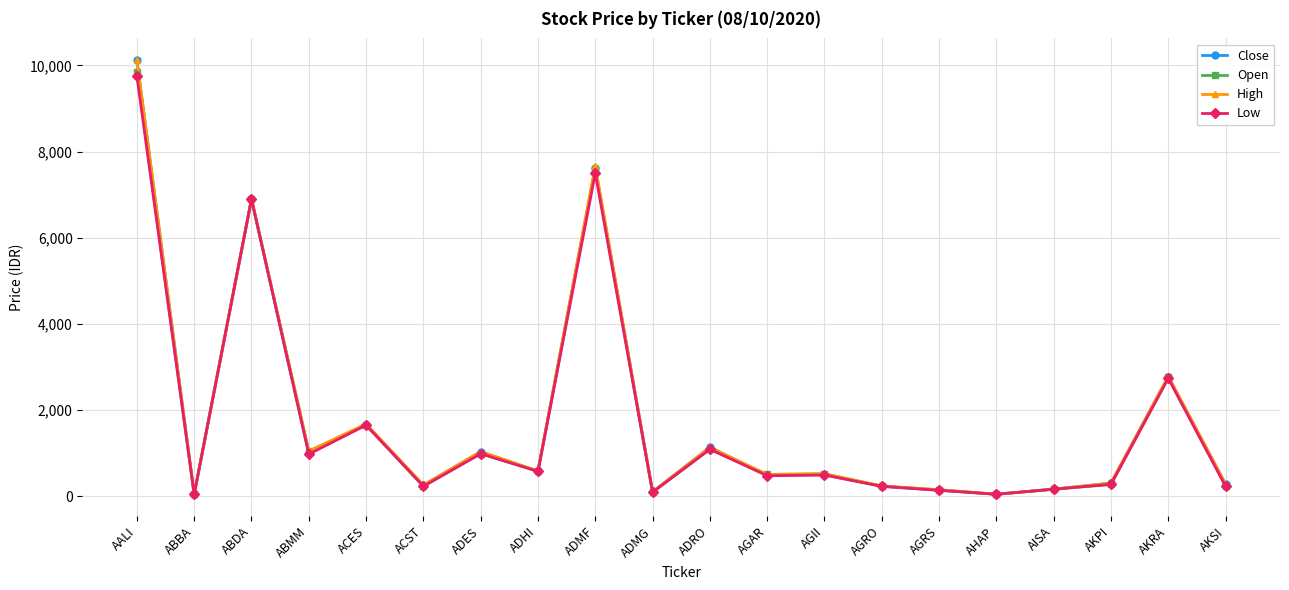

In Open, how many points are lower than both neighbors (excluding endpoints)?

7